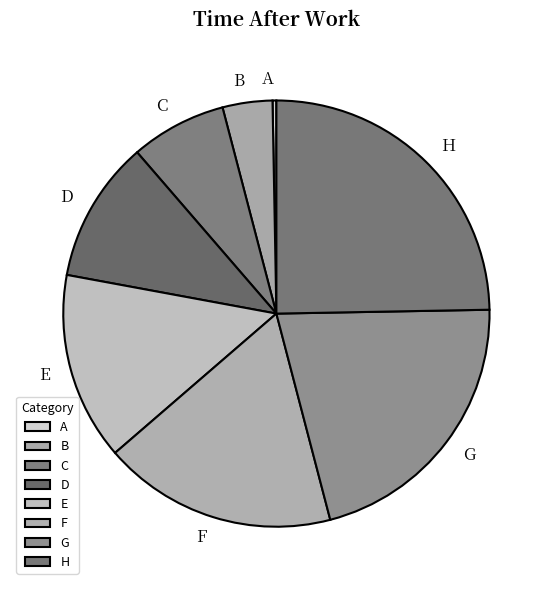

Approximately how many times larger is the value at F compared to H?

0.7